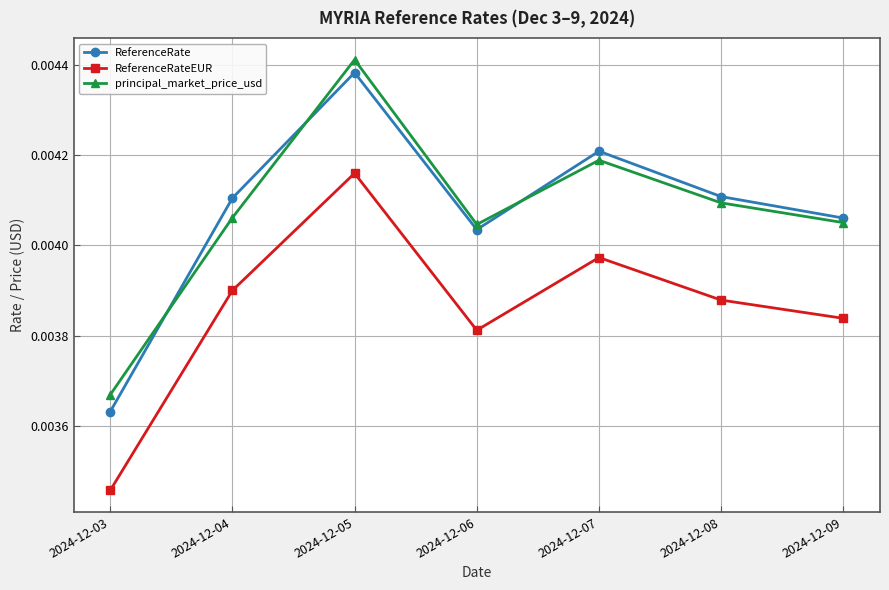

True or false: principal_market_price_usd and ReferenceRateEUR intersect in this chart.

False